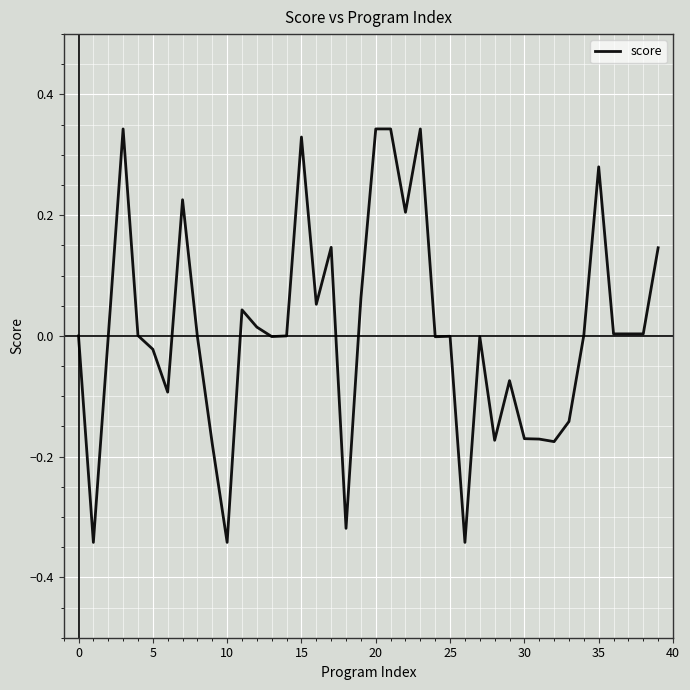

What is the difference between the maximum and minimum values?

0.7